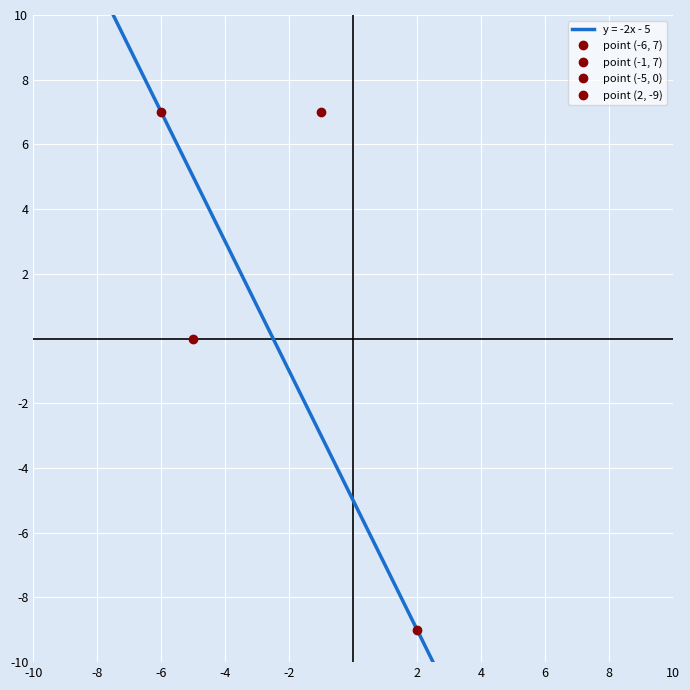

Does the chart display data point markers on the line(s)?

No